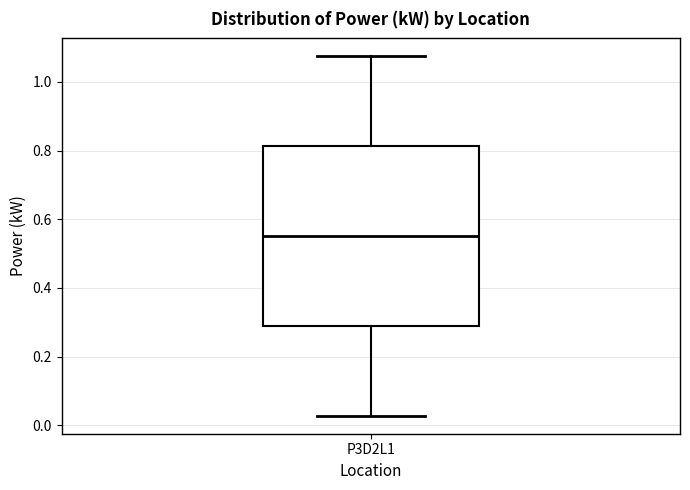

Read this box plot against the y-axis: the position of the median line, the range covered by the box, and the ends of both whiskers. The values are not printed on the chart, so give them approximately, as read against the axis.

median 0.56, box 0.30 to 0.82, whiskers 0.02 to 1.08